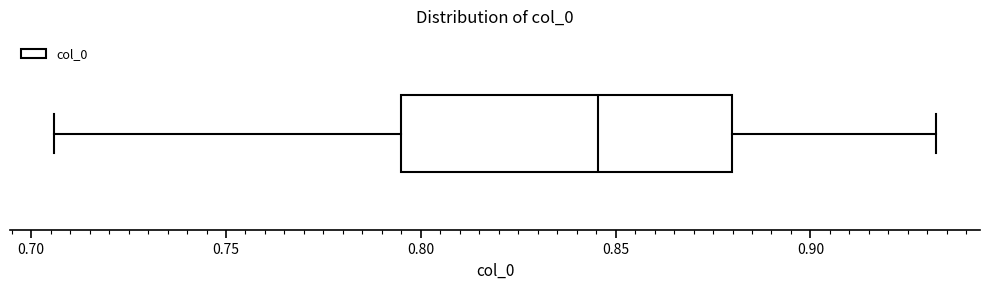

Where does the left whisker of the box end on the x-axis? The values are not printed on the chart, so give them approximately, as read against the axis.

0.705